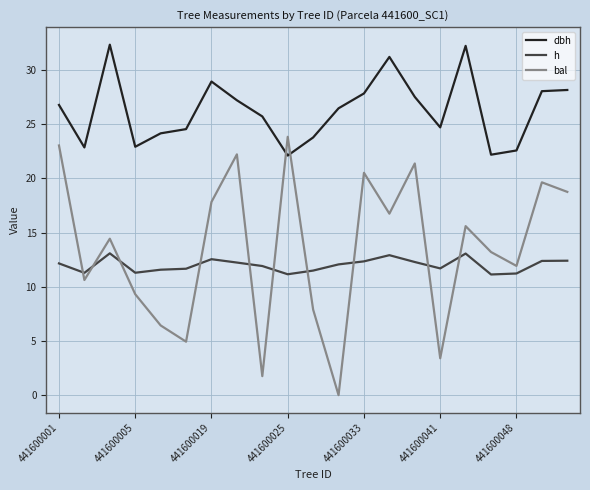

Rank the series by their maximum value, from highest to lowest.

dbh, bal, h